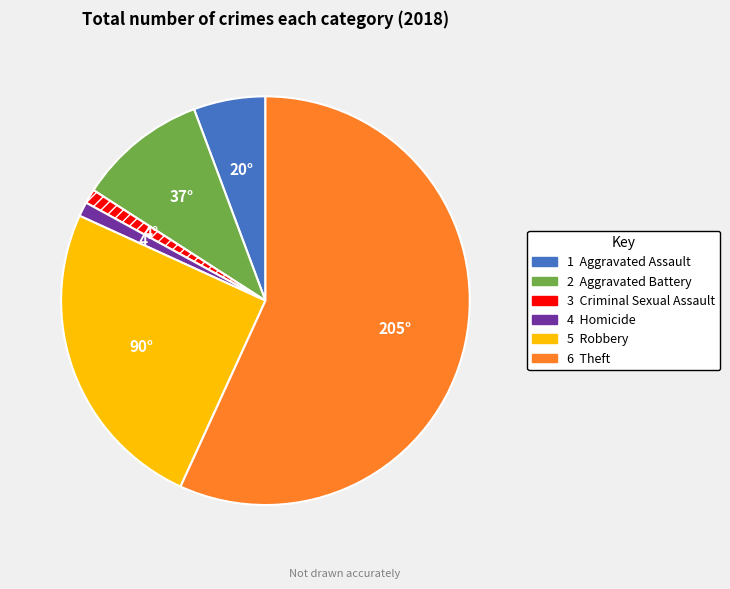

Is there any slice that represents more than half of the pie?

Yes